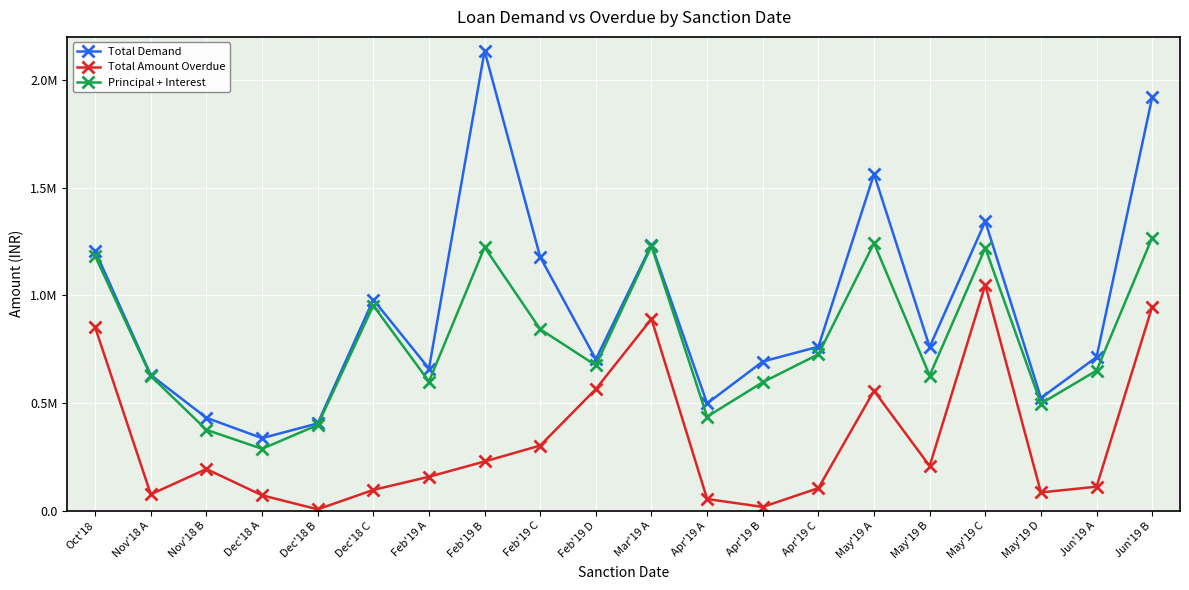

How many interior local valleys does the Total Amount Overdue series have?

5